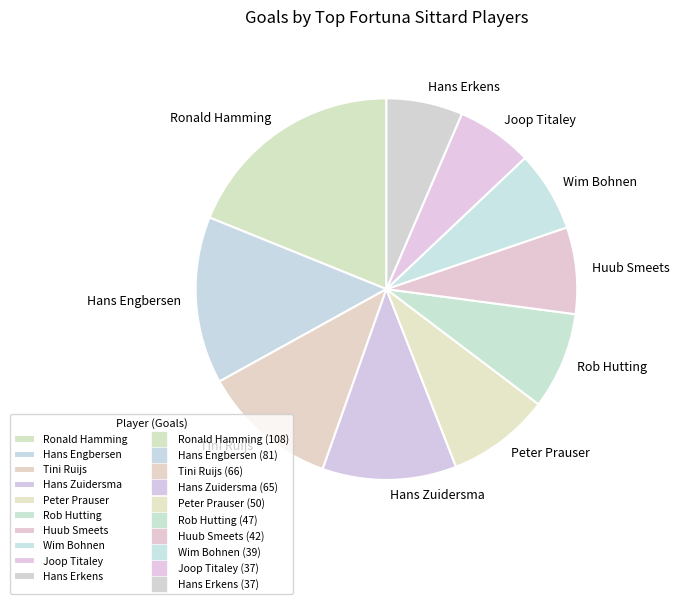

Is there a majority slice in this chart?

No